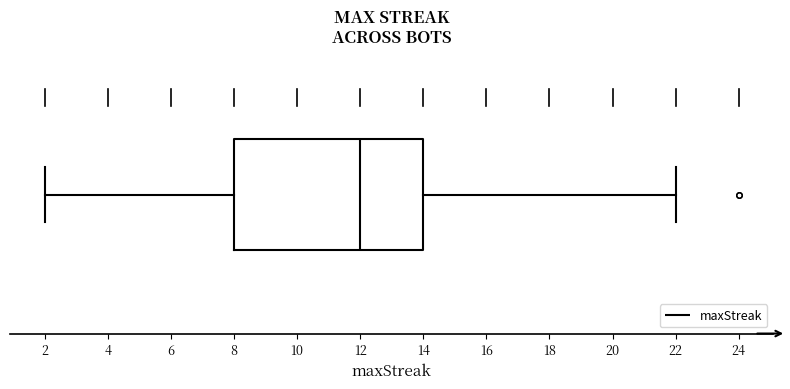

Where does the left whisker of the box end on the x-axis? The values are not printed on the chart, so give them approximately, as read against the axis.

2